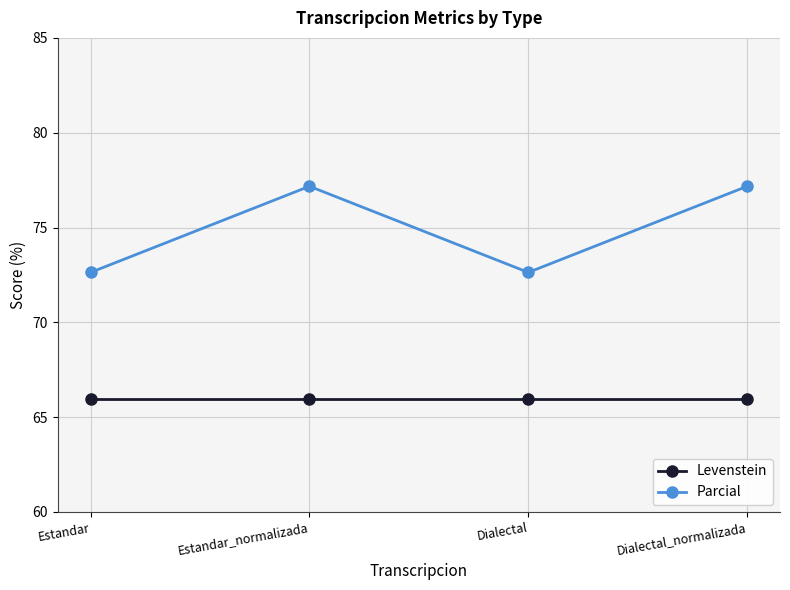

What is the minimum value for Levenstein?

66.0